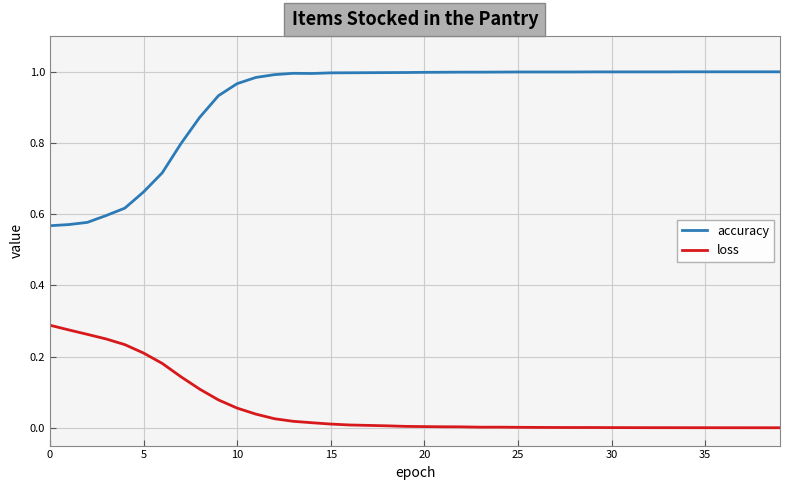

Rank the series by their average value, from highest to lowest.

accuracy, loss